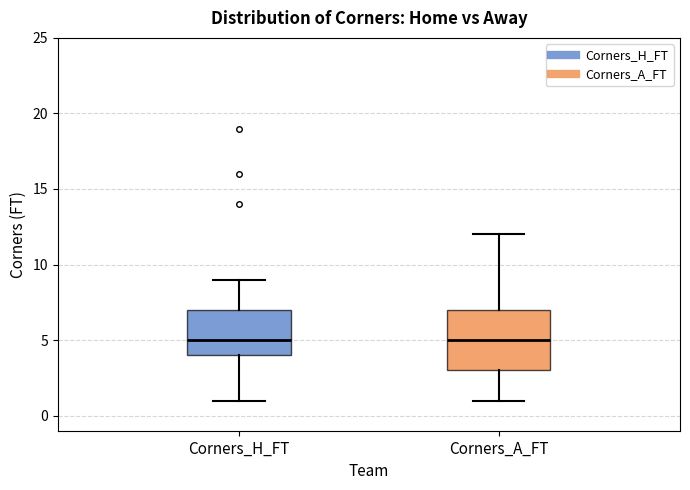

Where is the upper edge of the box for Corners_H_FT on the y-axis? The values are not printed on the chart, so give them approximately, as read against the axis.

7